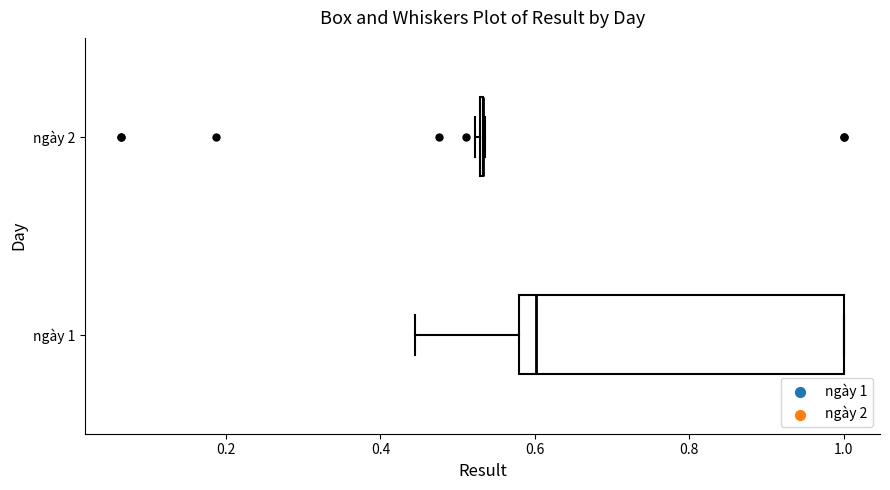

Reading bottom to top, transcribe this box plot: for each box, give where its median line is, the range the box spans, and where its two whiskers end, as read against the x-axis. The values are not printed on the chart, so give them approximately, as read against the axis.

ngày 1: median 0.60, box 0.58 to 1.00, whiskers 0.44 to 1.00
ngày 2: box collapsed to a line at 0.54, whiskers 0.52 to 0.54